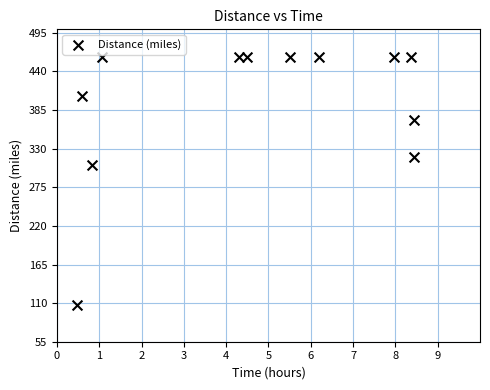

What Y value in the scatter plot is closest to 283?

307.3